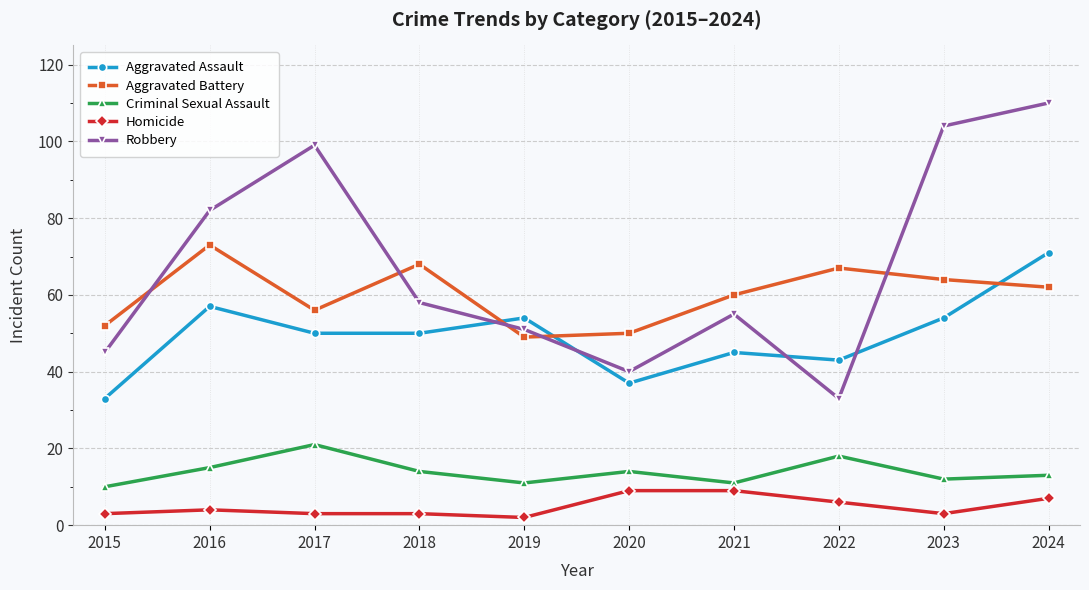

What is the minimum value shown in the chart?

2